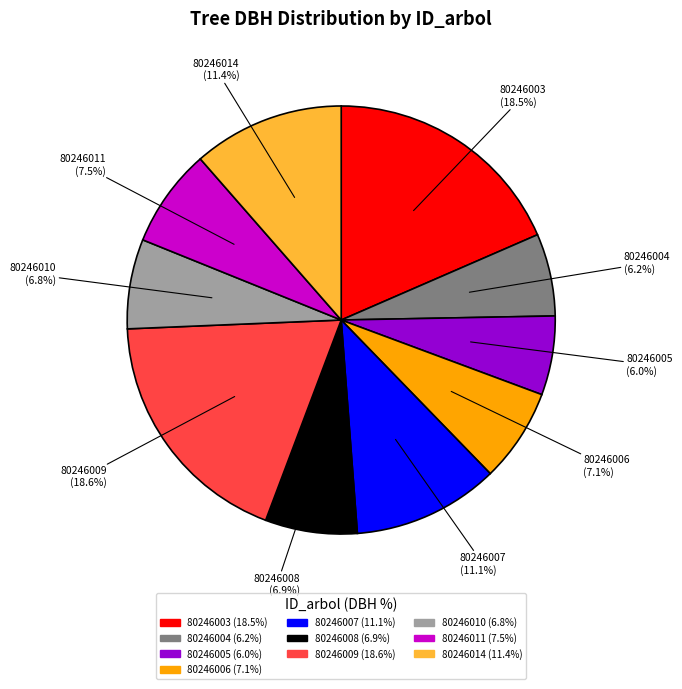

To the nearest percent, what is the difference between the 80246008 and 80246009 slice percentages?

12%